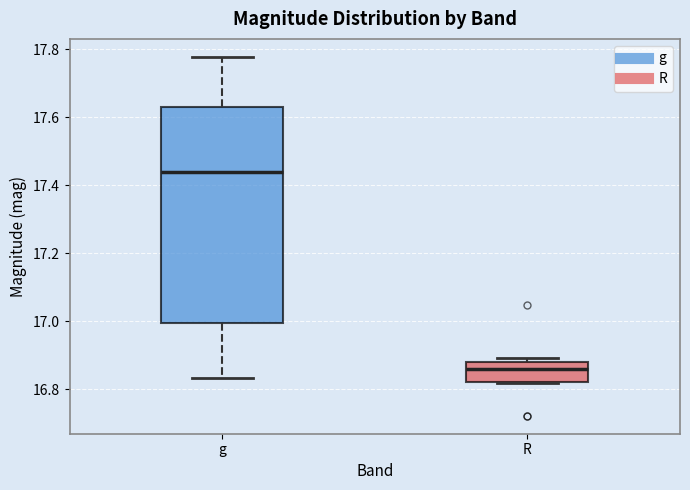

Which box's median line is the lowest?

R